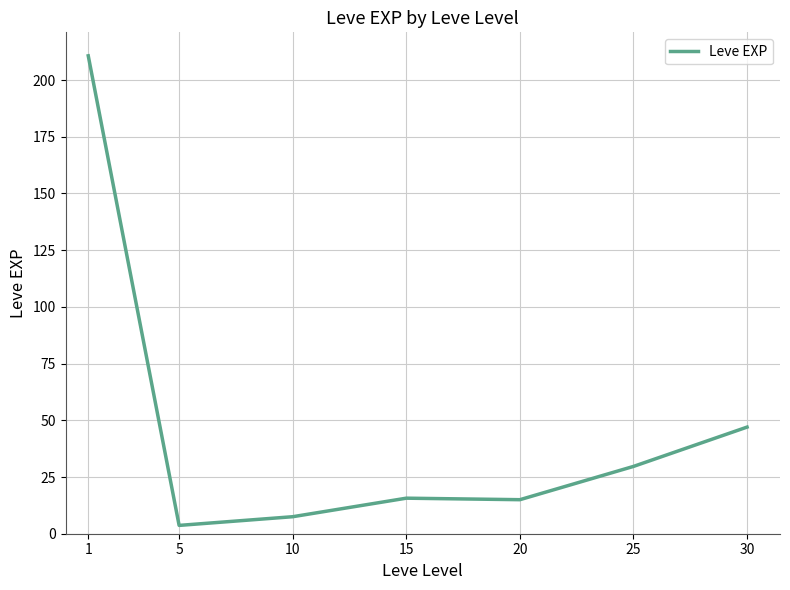

The chart shows a value of 7.5 at 10. True or false?

True